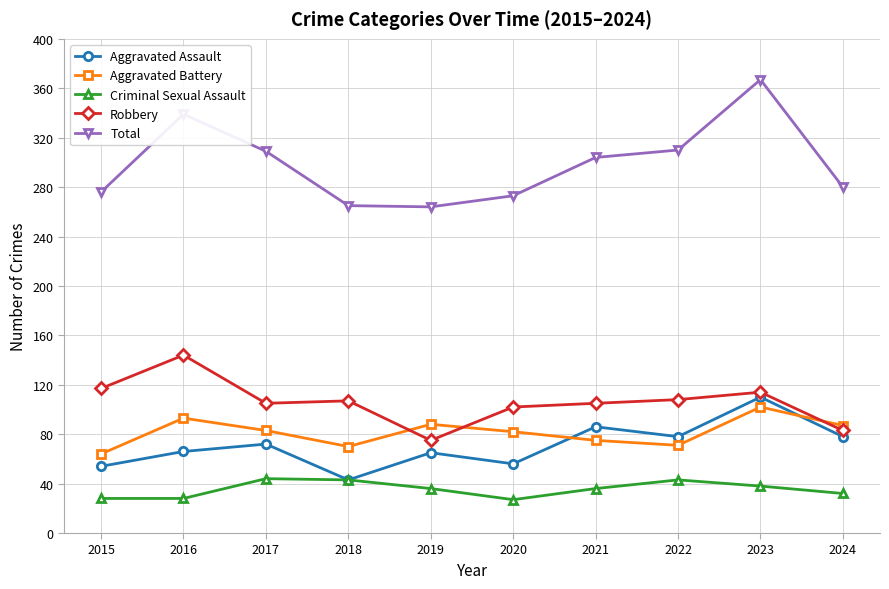

What is the value of the Robbery point at the 10th from the left?

83